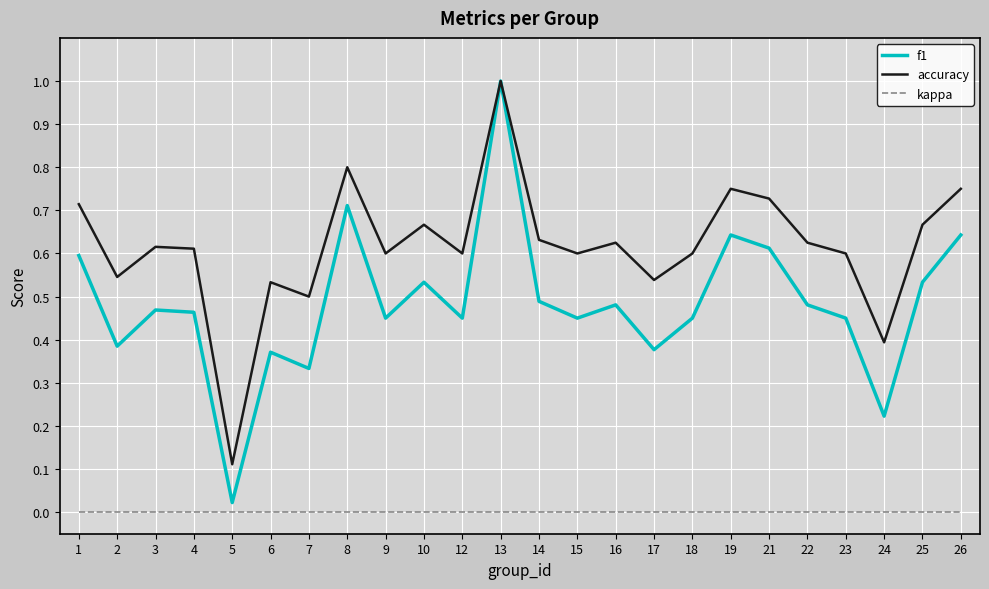

The f1 series shows 0.4 at 2. True or false?

True